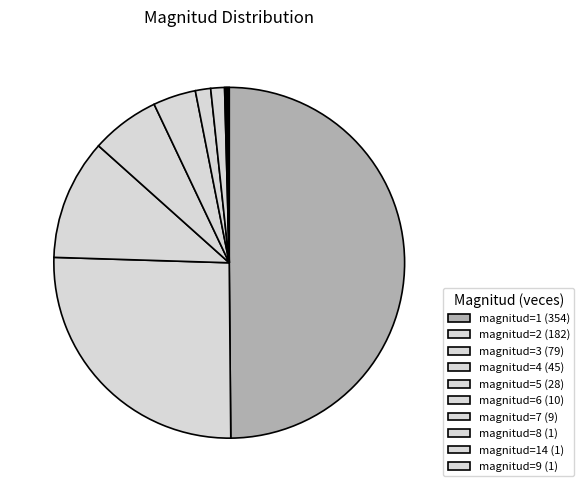

How many slices are in this pie chart?

10